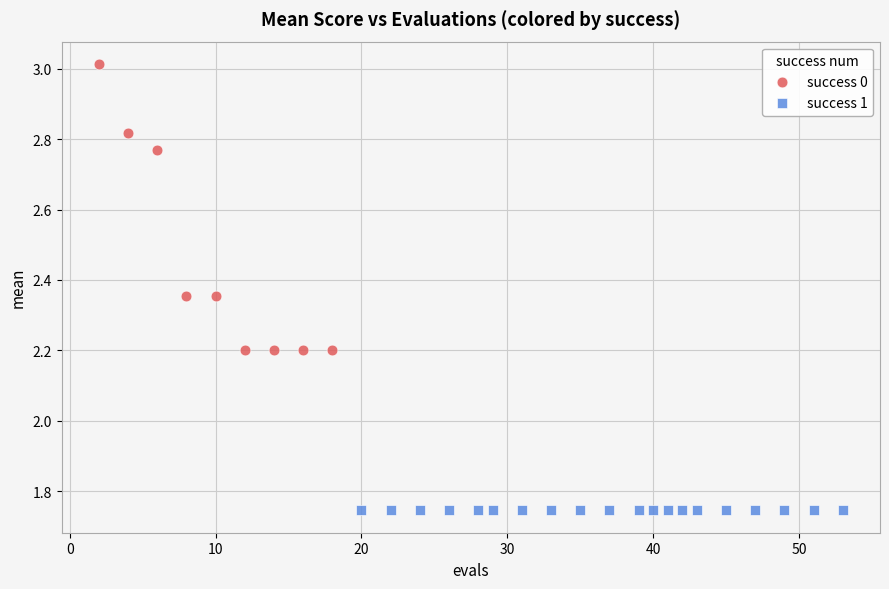

Which series contains the lowest Y value?

success 1